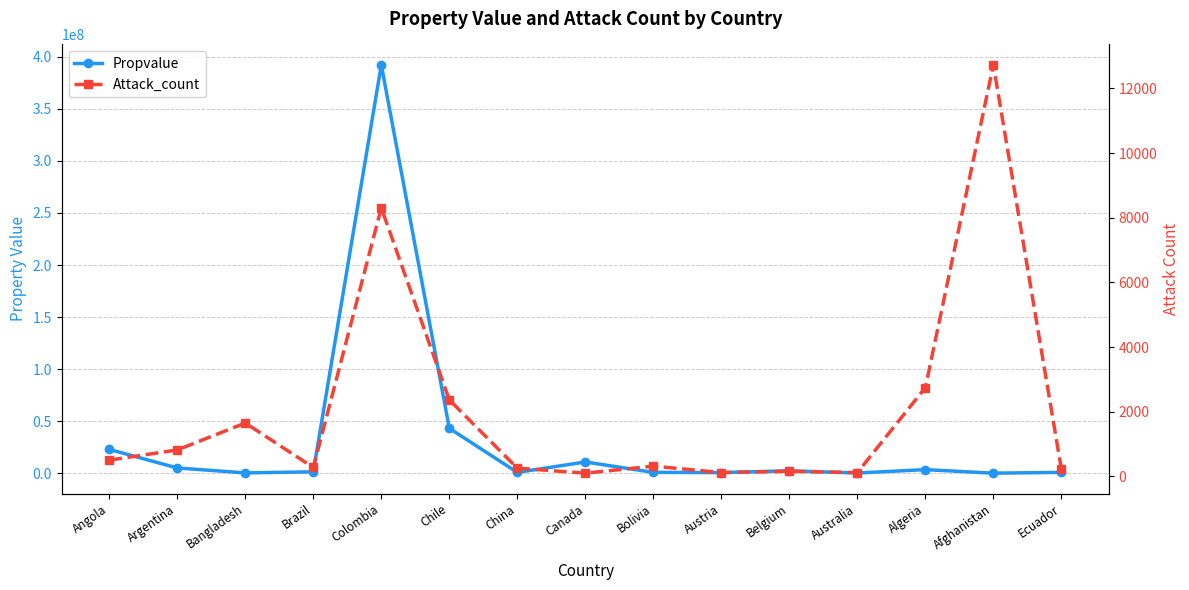

Is the value of Attack_count at Ecuador greater than the value of Propvalue at Canada?

No